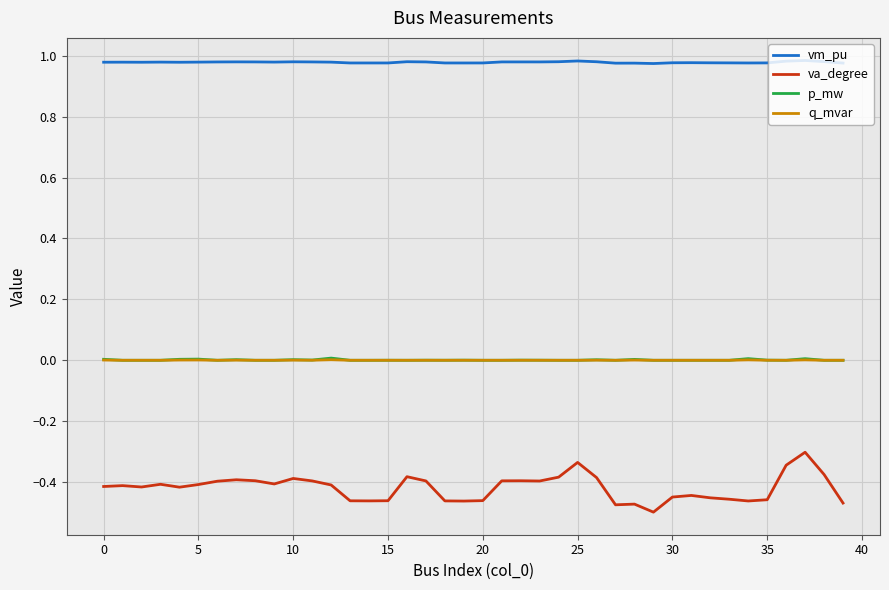

What is the sum of all va_degree values?

-16.8